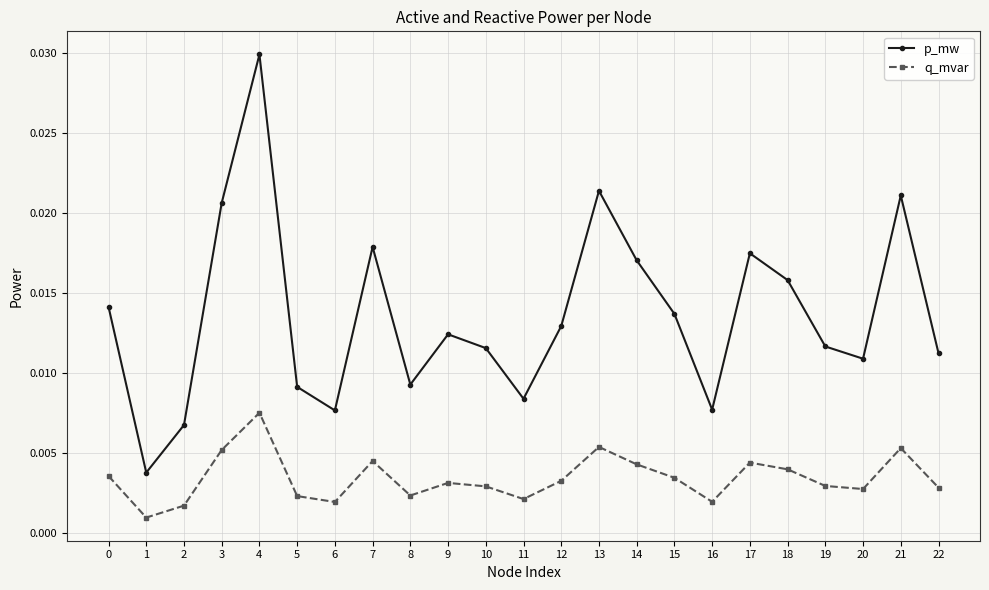

Which series changed the most between 7 and 8?

p_mw